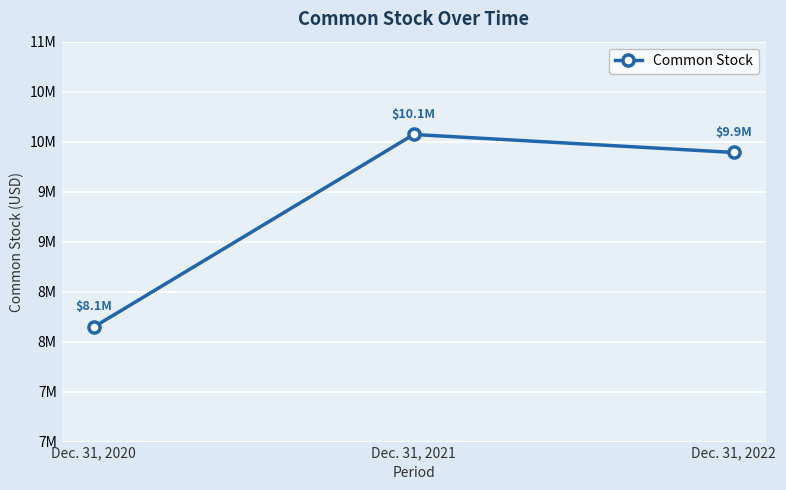

At which label is the value closest to 9108679?

Dec. 31, 2022